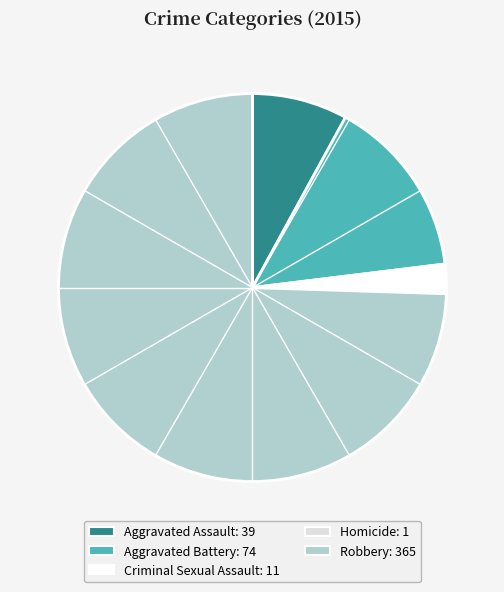

What is the largest slice in the pie chart?

Robbery